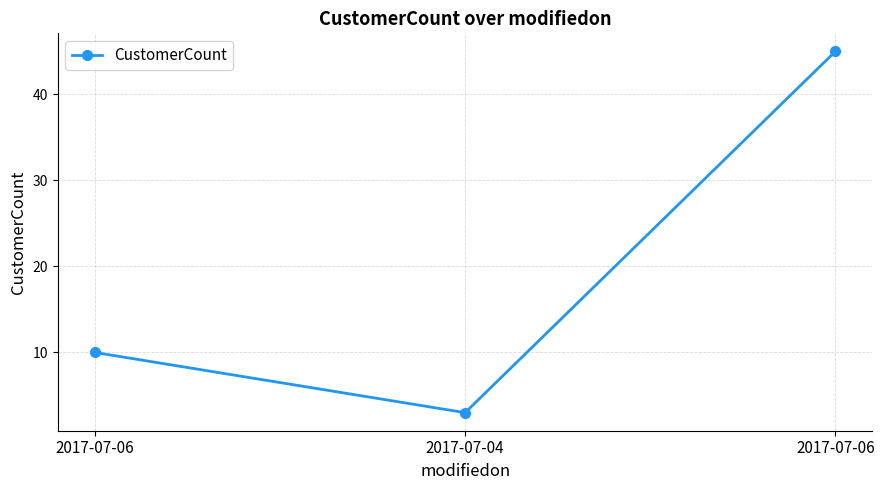

How many data points are less than 10?

1